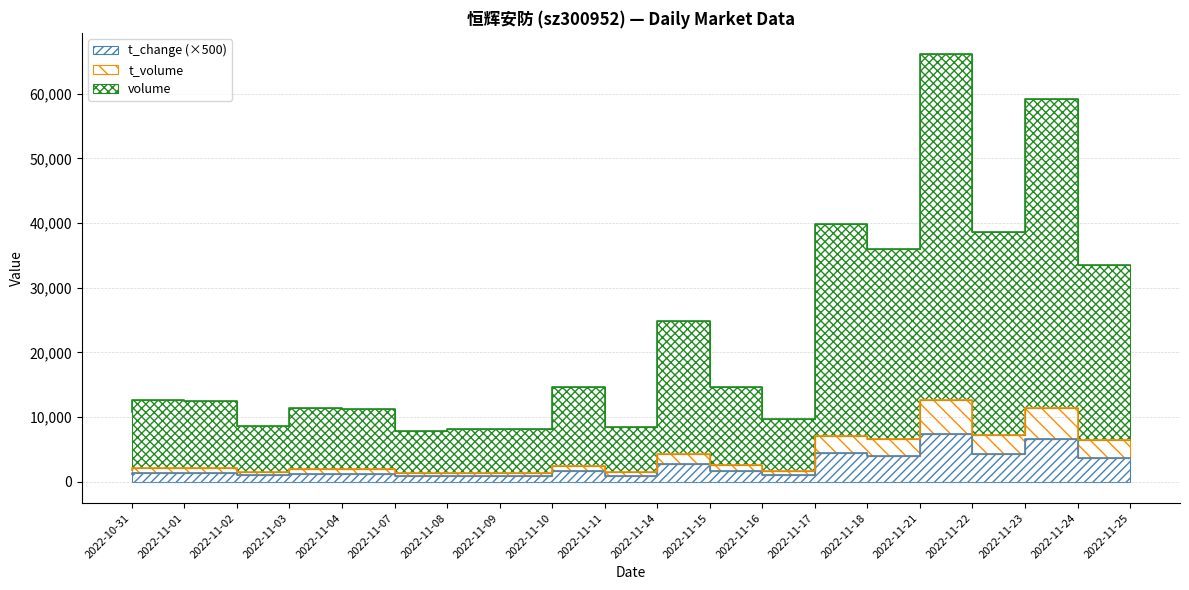

True or false: volume and t_change cross at least once.

False